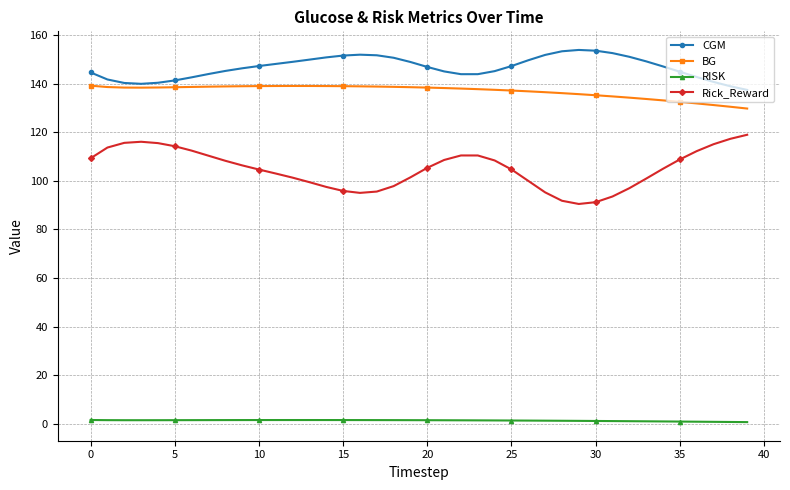

What is the difference between the maximum and minimum values in the CGM series?

16.5